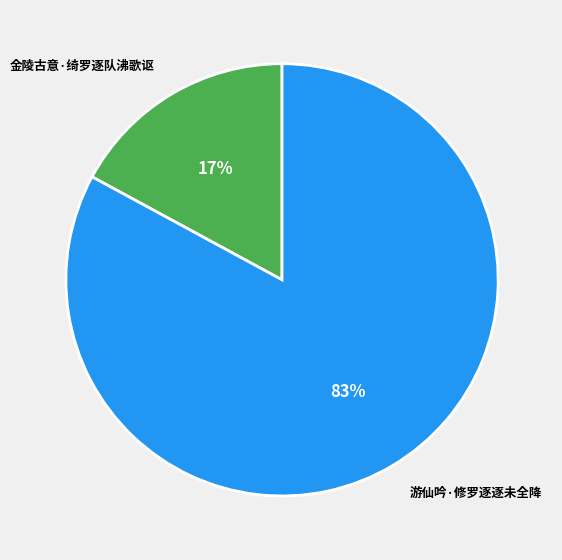

True or false: 游仙吟·修罗逐逐未全降 accounts for 83% of the total.

True